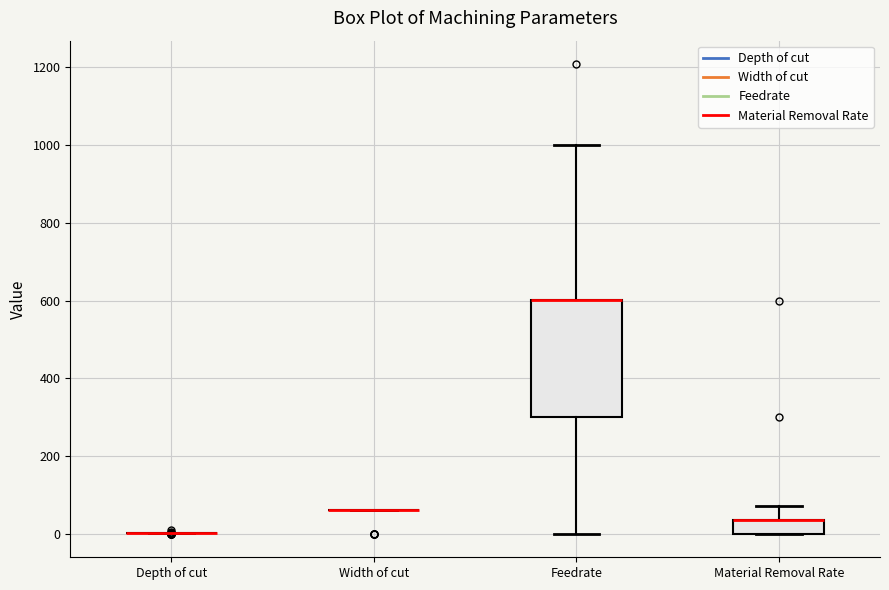

Comparing the boxes themselves (not the whiskers), which one is the tallest?

Feedrate